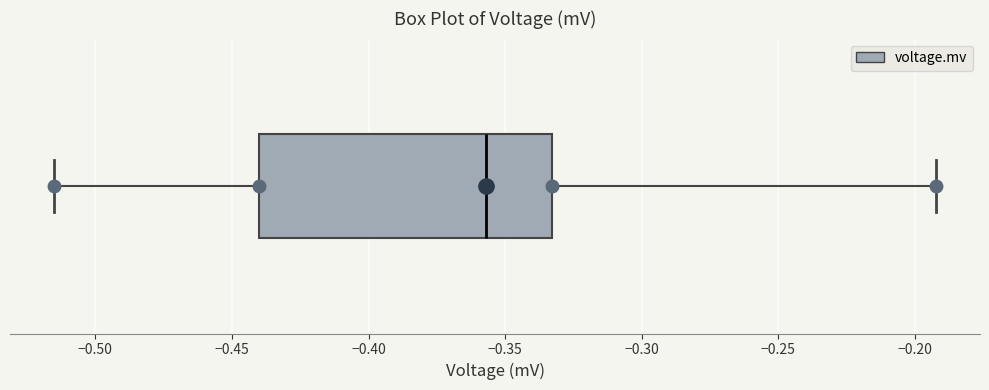

Read this box plot against the x-axis: the position of the median line, the range covered by the box, and the ends of both whiskers. The values are not printed on the chart, so give them approximately, as read against the axis.

median -0.355, box -0.440 to -0.335, whiskers -0.515 to -0.190